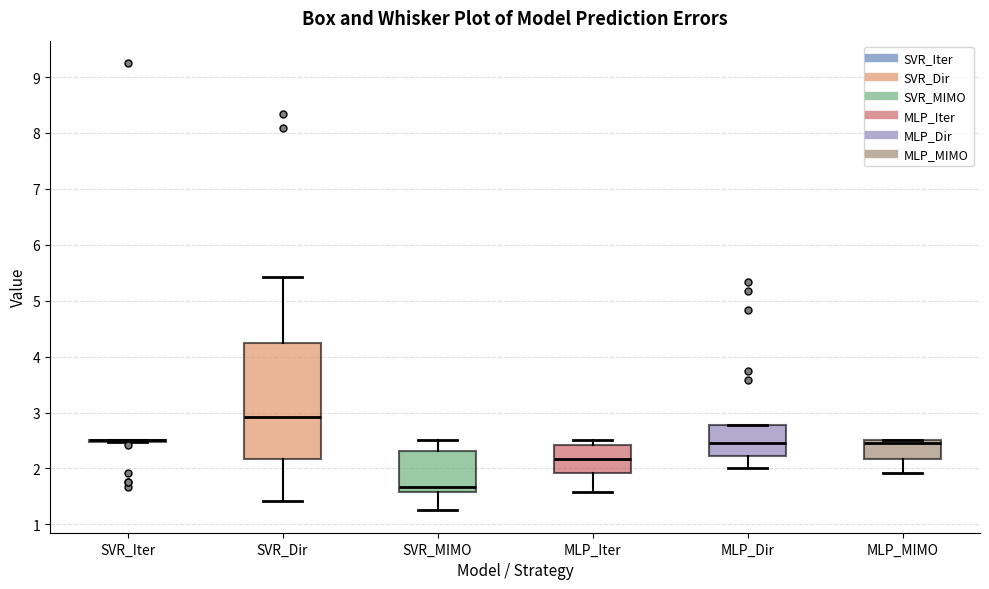

Reading left to right, read every box against the y-axis: the position of its median line, the range the box covers, and the ends of its whiskers. The values are not printed on the chart, so give them approximately, as read against the axis.

SVR_Iter: box collapsed to a line at 2.5, whiskers 2.5 to 2.5
SVR_Dir: median 2.9, box 2.2 to 4.3, whiskers 1.4 to 5.4
SVR_MIMO: median 1.7, box 1.6 to 2.3, whiskers 1.3 to 2.5
MLP_Iter: median 2.2, box 1.9 to 2.4, whiskers 1.6 to 2.5
MLP_Dir: median 2.5, box 2.2 to 2.8, whiskers 2.0 to 2.8
MLP_MIMO: median 2.5 (just below the box's upper edge), box 2.2 to 2.5, whiskers 1.9 to 2.5